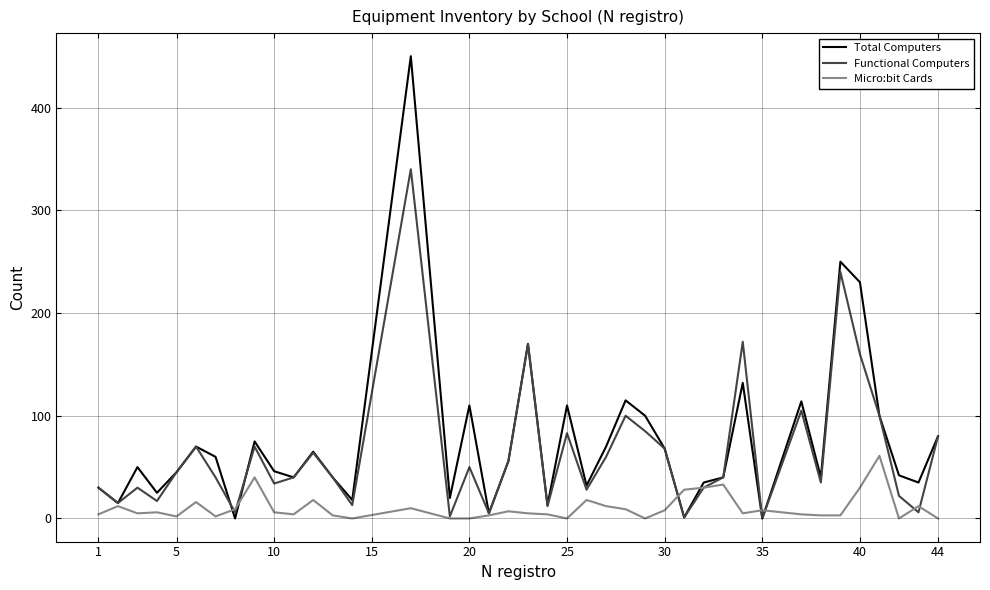

What is the greatest value displayed?

450